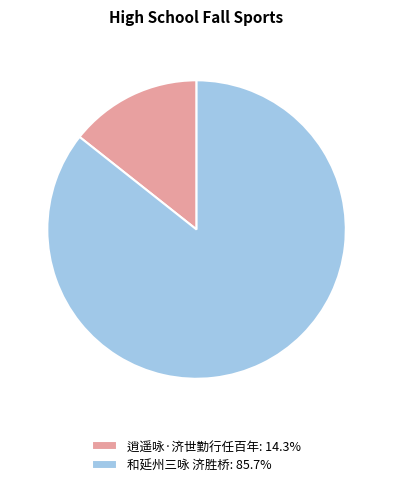

Is 逍遥咏·济世勤行任百年 the majority of the pie?

No